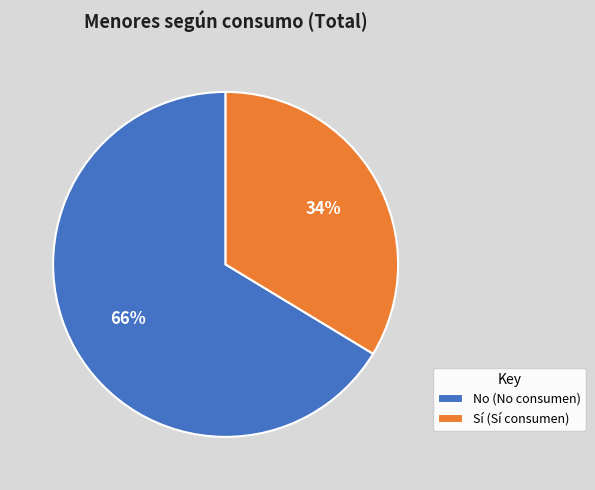

To the nearest percent, what portion does No (No consumen) represent?

66%